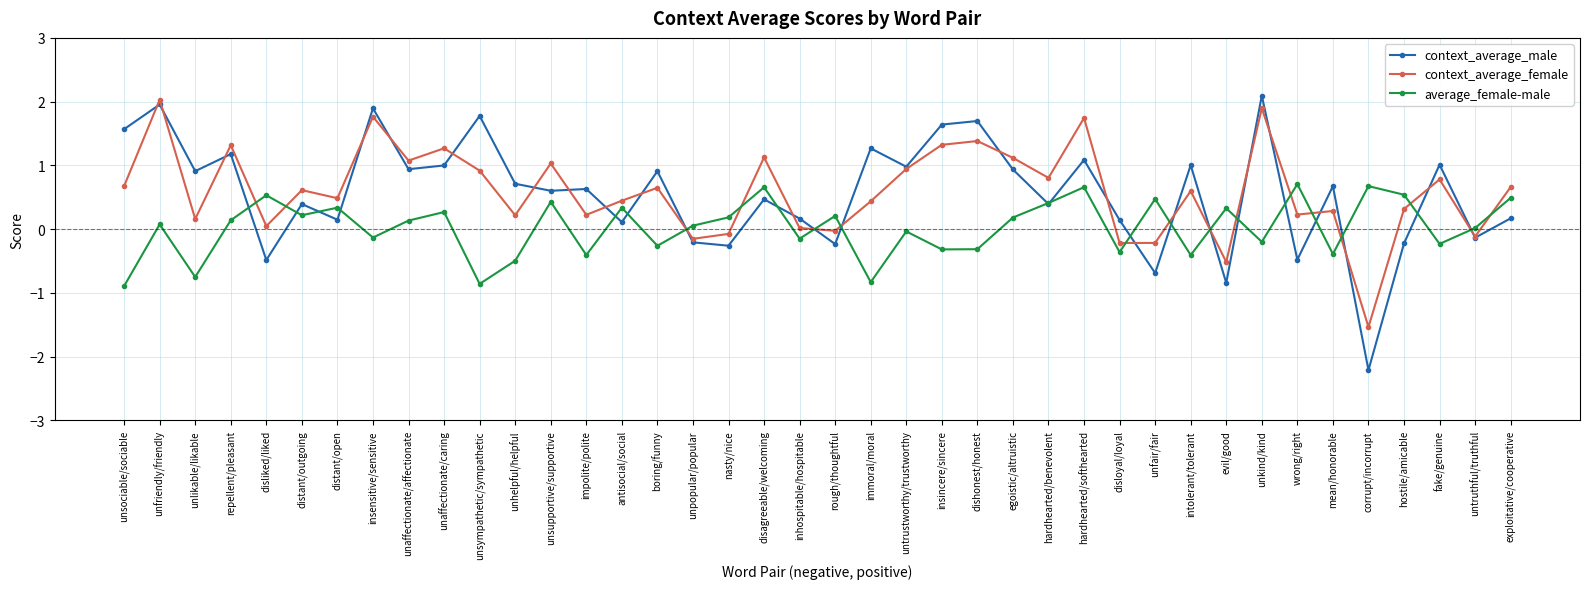

Rank the series at insincere/sincere from lowest to highest value.

average_female-male, context_average_female, context_average_male